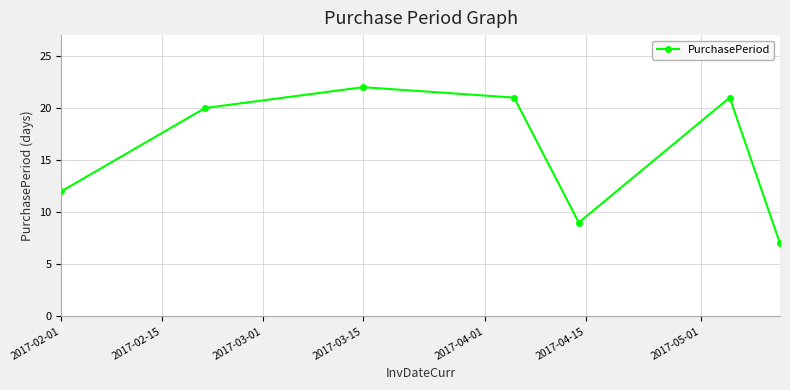

True or false: there are more than 1 points higher than both neighbors.

True